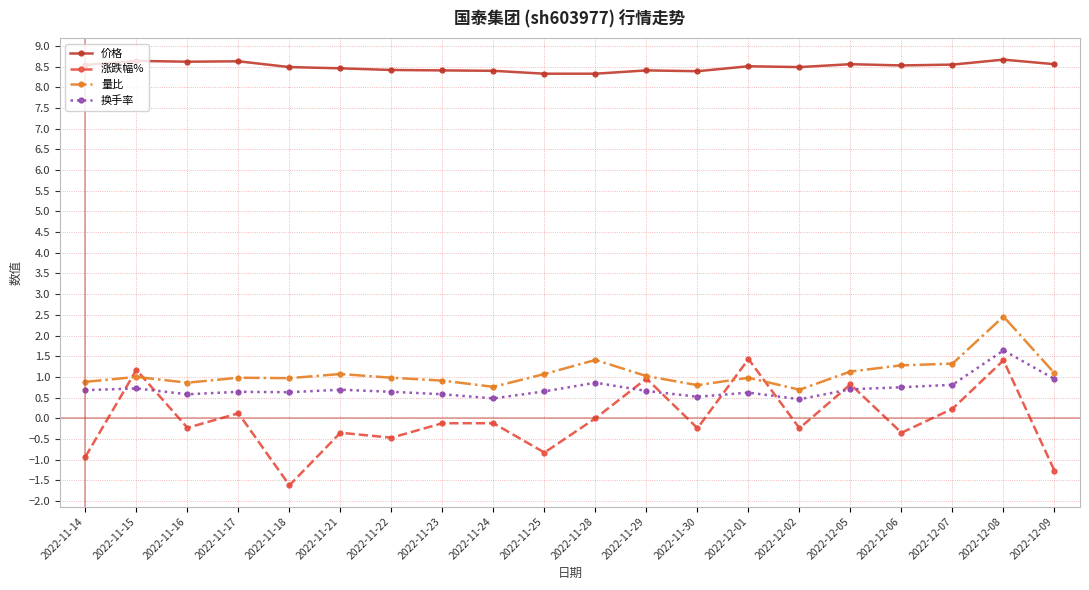

True or false: 换手率 and 价格 intersect in this chart.

False